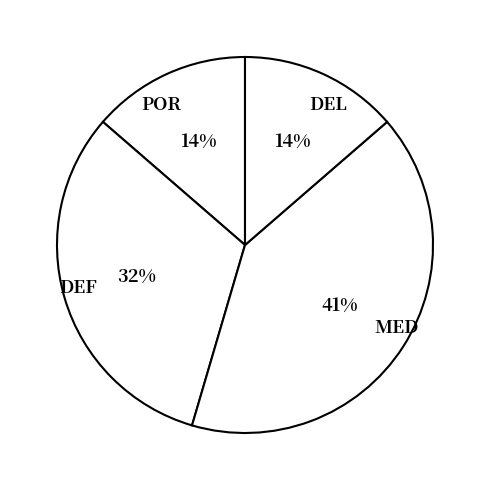

How many segments does this pie chart have?

4